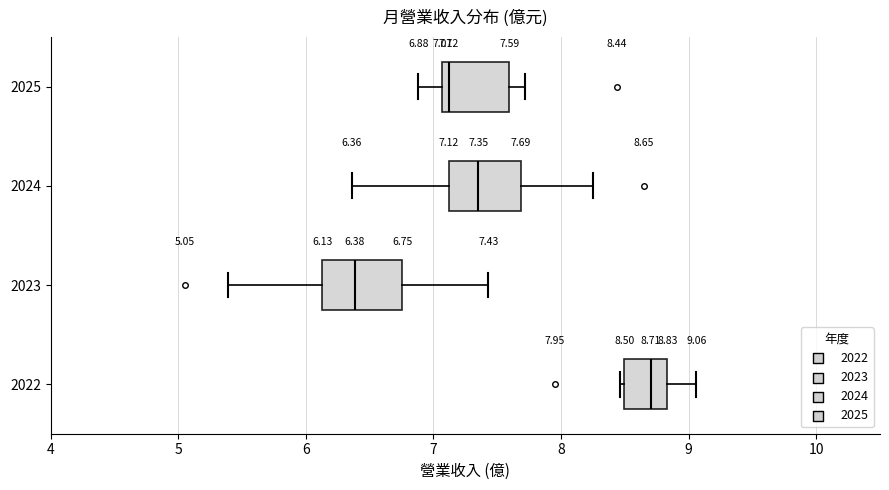

Which box's median line is the furthest to the right?

2022